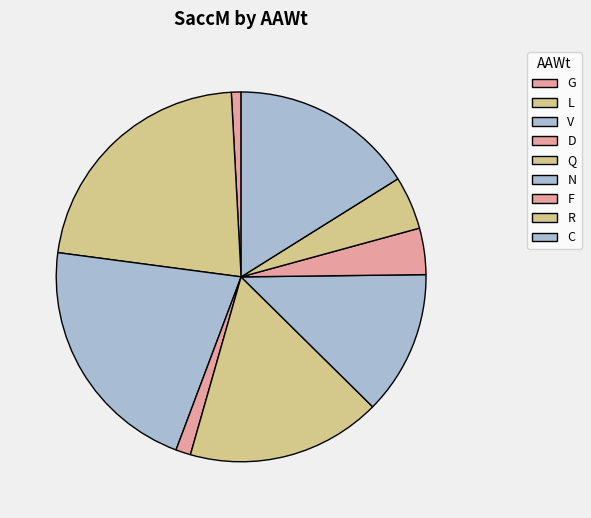

How much of the chart is everything except V?

78.6%